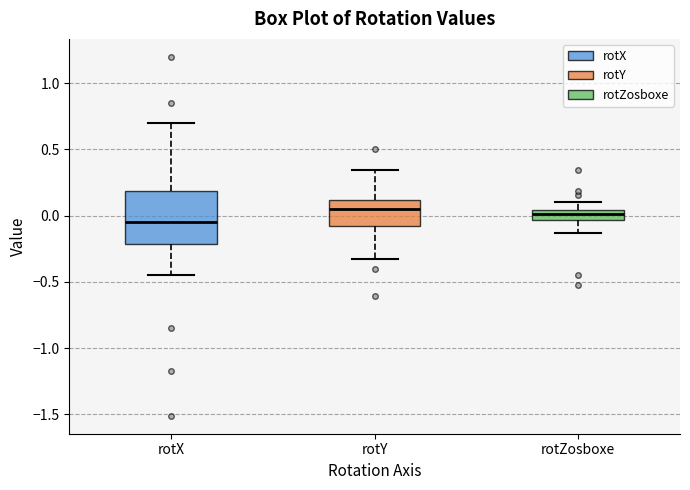

Which box is the tallest, from its lower edge to its upper edge?

rotX